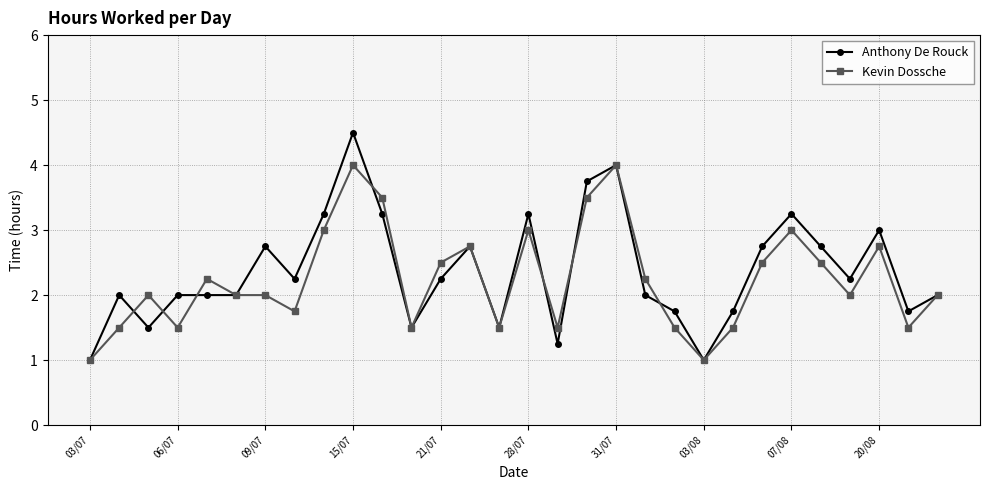

What is the maximum value shown in the chart?

4.5